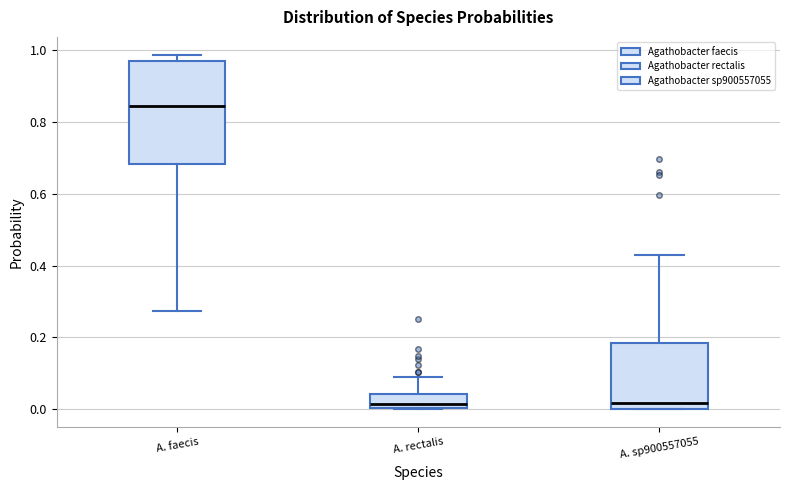

Reading left to right, transcribe this box plot: for each box, give where its median line is, the range the box spans, and where its two whiskers end, as read against the y-axis. The values are not printed on the chart, so give them approximately, as read against the axis.

A. faecis: median 0.84, box 0.68 to 0.96, whiskers 0.28 to 0.98
A. rectalis: median 0.02, box 0.00 to 0.04, whiskers 0.00 to 0.10
A. sp900557055: median 0.02, box 0.00 to 0.18, whiskers 0.00 to 0.42